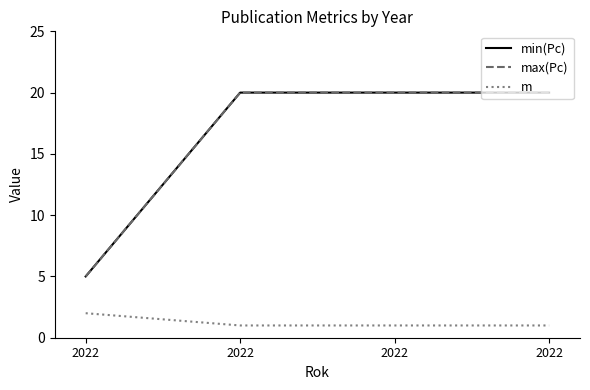

What value does the min(Pc) series have at 2022, to the nearest 10?

20